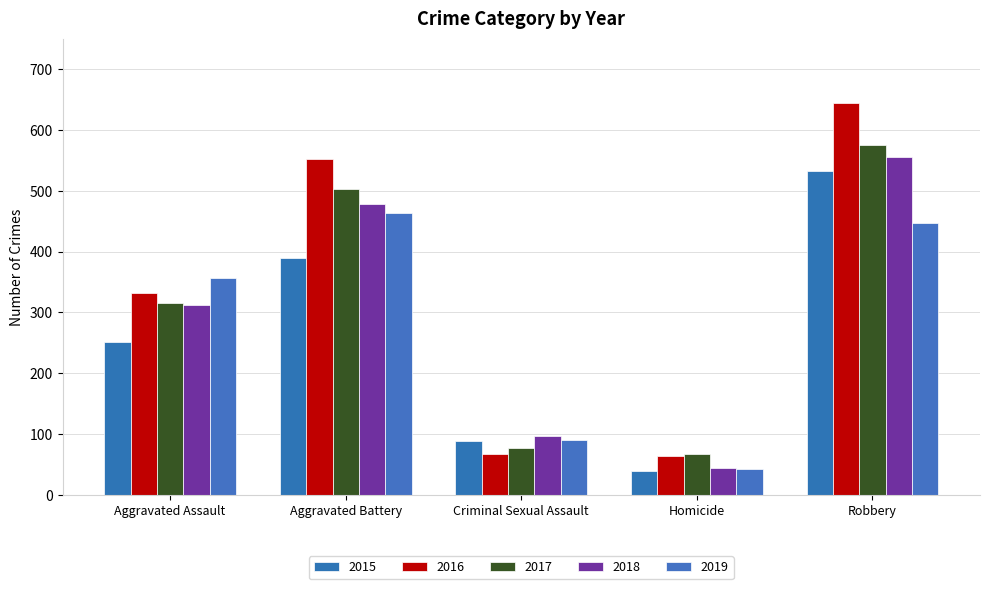

At which category is the sum across all series the highest?

Robbery